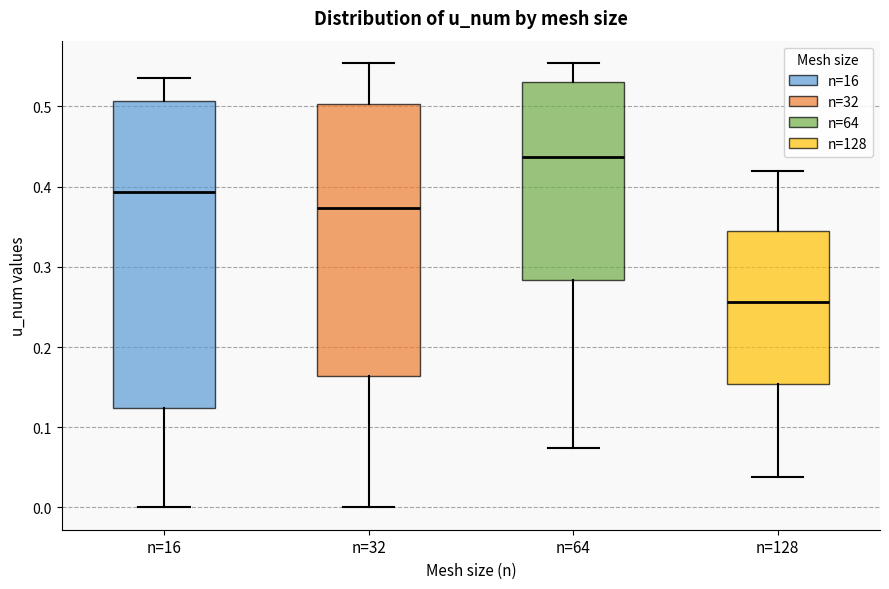

Which box is the tallest, from its lower edge to its upper edge?

n=16